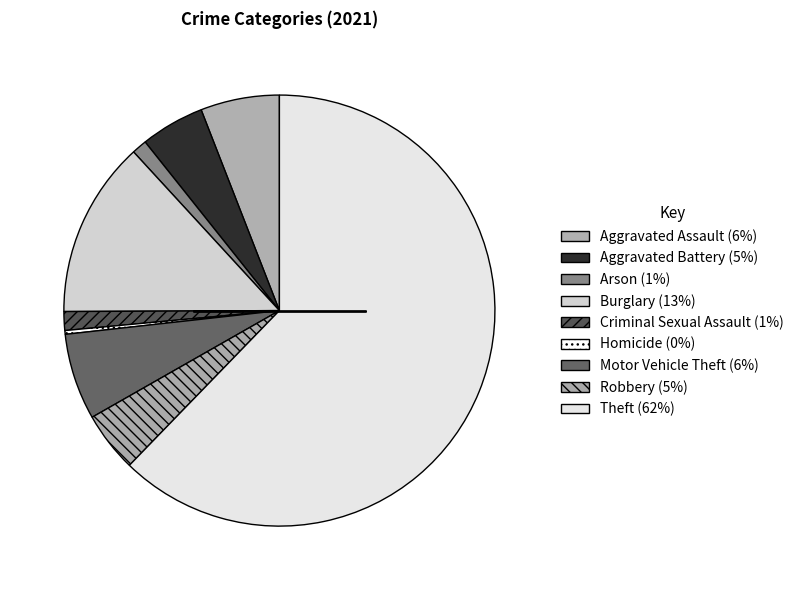

Is it true that Burglary is 13% of the pie?

True